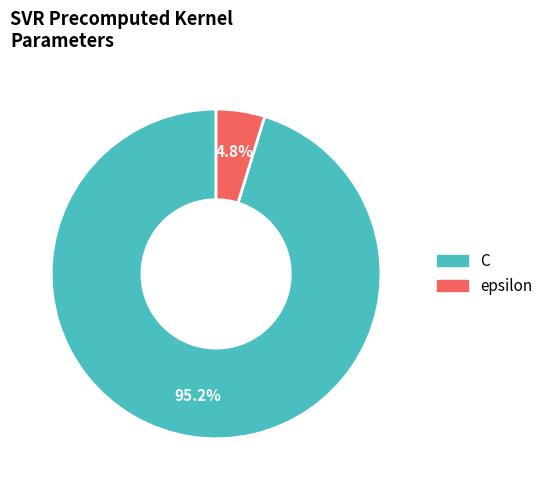

To the nearest percent, what is the difference between the epsilon and C slice percentages?

90%